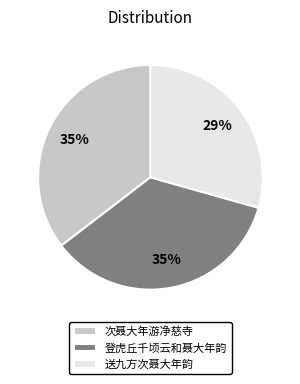

Combined, do 次聂大年游净慈寺 and 送九方次聂大年韵 account for over 50%?

Yes